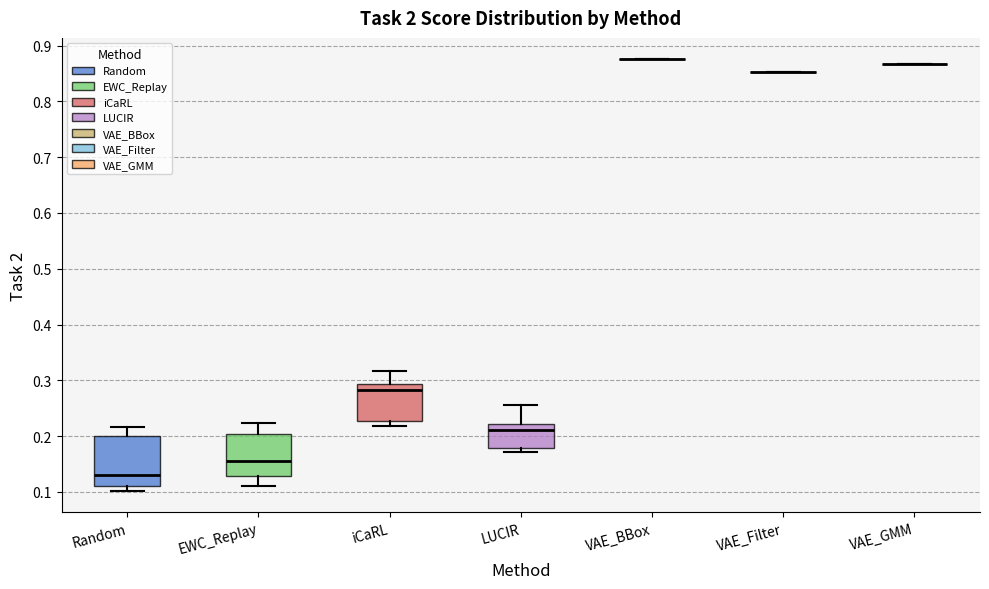

Which box is the tallest, from its lower edge to its upper edge?

Random